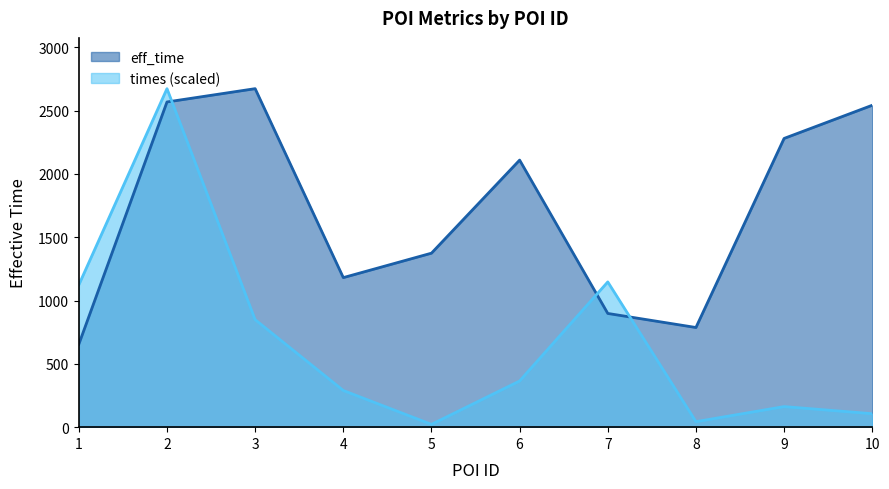

What is the maximum value for times?

2673.0